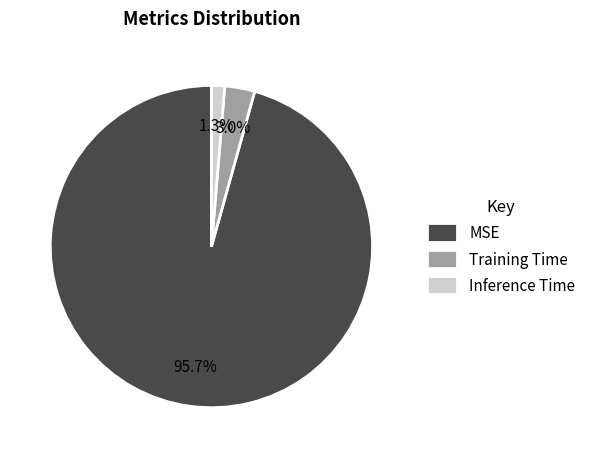

To the nearest percent, what is the difference between the largest and smallest slice percentages?

94%